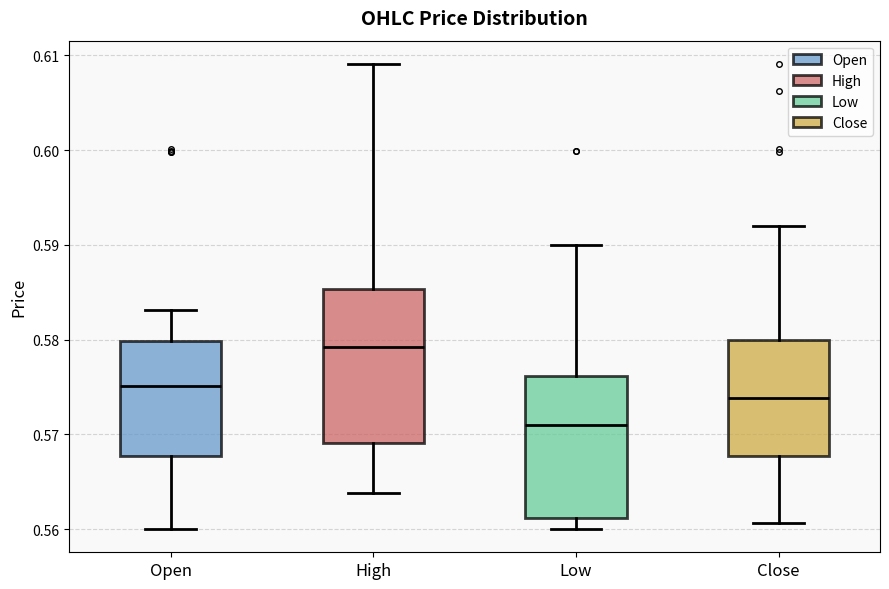

Which box has the highest median line?

High